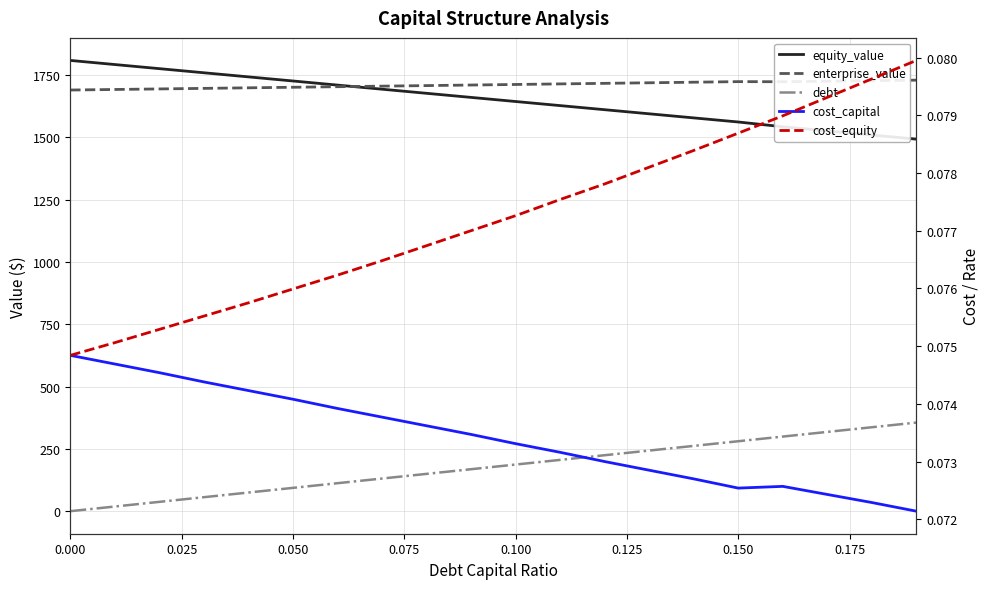

What are all the series names shown in the legend?

equity_value, enterprise_value, debt, cost_capital, cost_equity